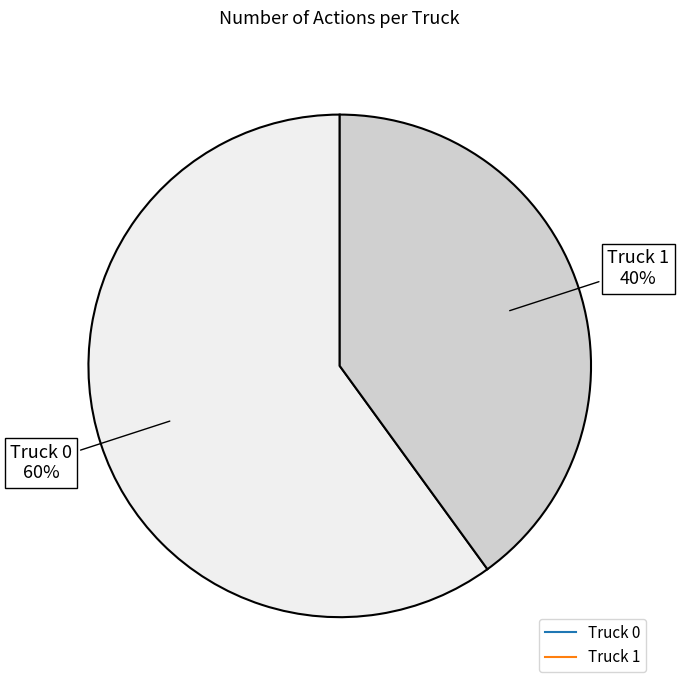

Between Truck 1 and Truck 0, which is larger?

Truck 0